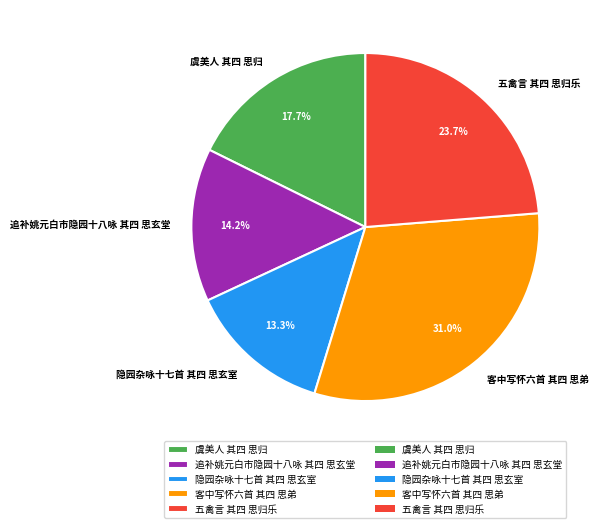

To the nearest percent, what portion does 客中写怀六首 其四 思弟 represent?

31%